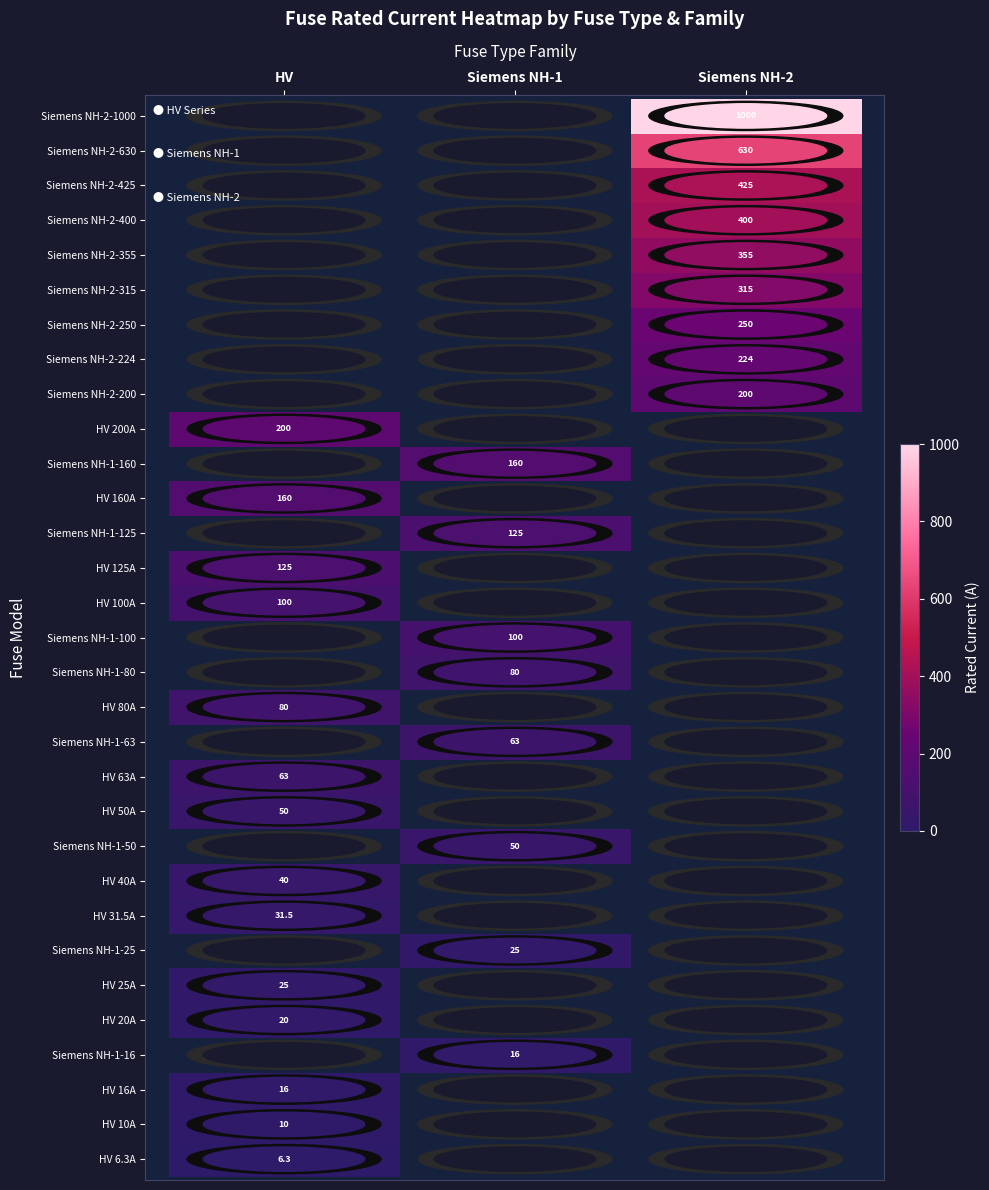

True or false: Siemens NH-2-425 has a value of 425.0 at Siemens NH-2.

True